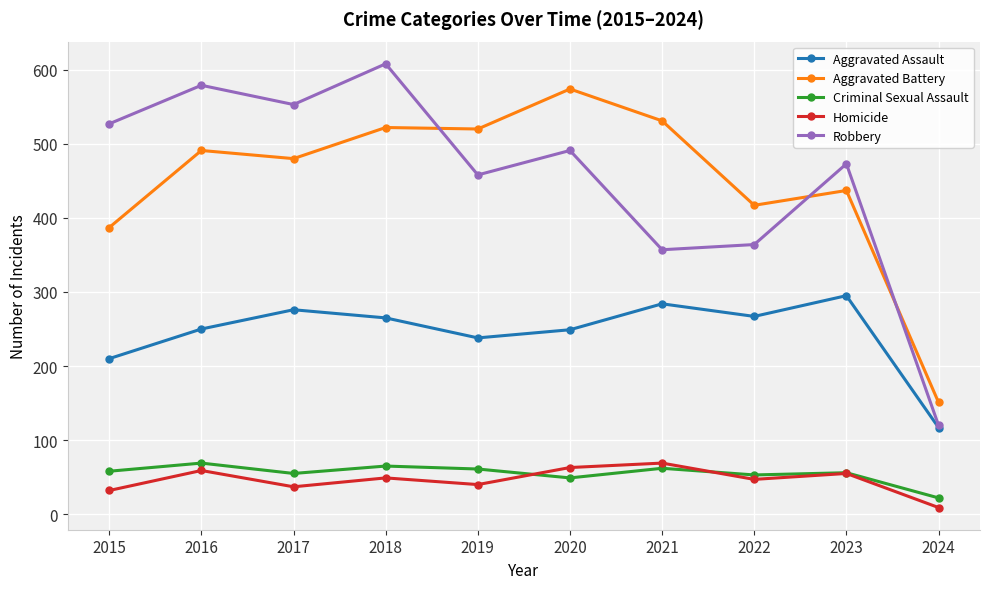

What is the spread (max minus min) of values at 2016?

520